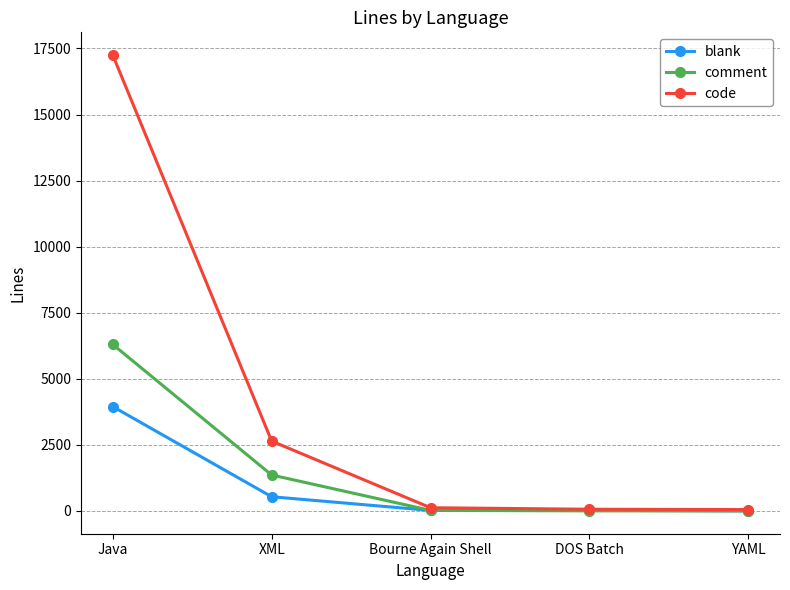

Which series has the largest range (max minus min)?

code